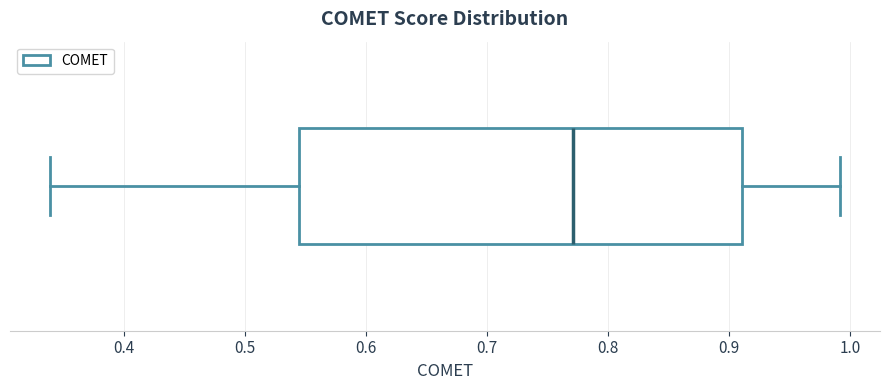

Transcribe this box plot: give where the median line is, the range the box spans, and where the two whiskers end, as read against the x-axis. The values are not printed on the chart, so give them approximately, as read against the axis.

median 0.77, box 0.54 to 0.91, whiskers 0.34 to 0.99